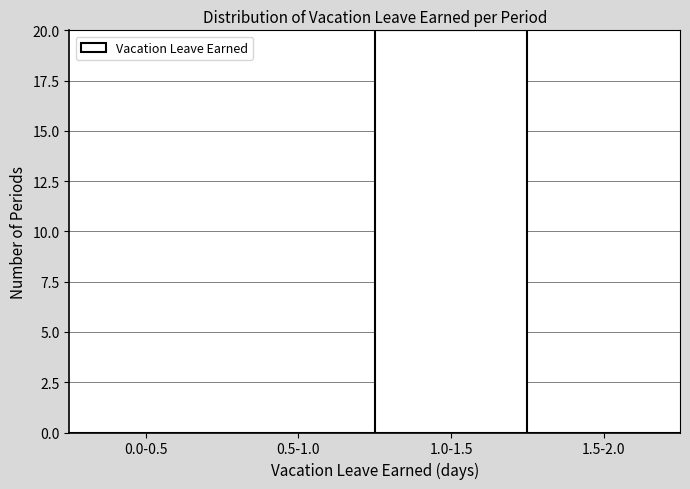

Reading right to left, list all the values displayed in this chart.

1.5-2.0=0	1.0-1.5=20	0.5-1.0=0	0.0-0.5=0